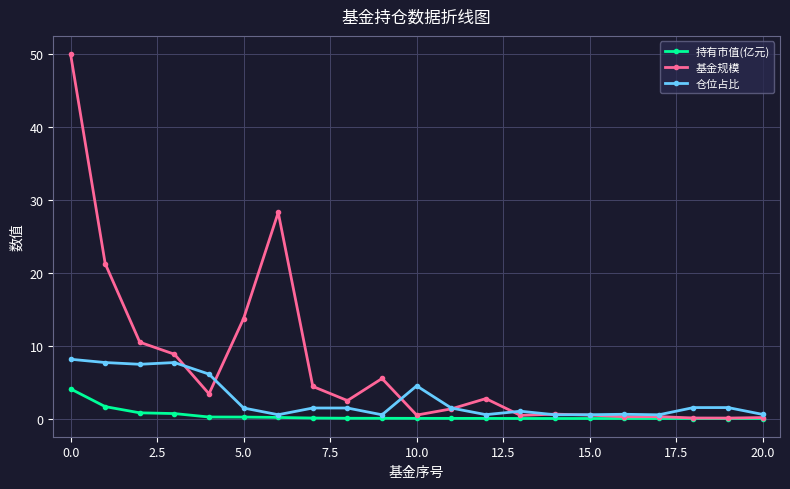

What is the value of the 仓位占比 point at the 11th from the left?

4.5